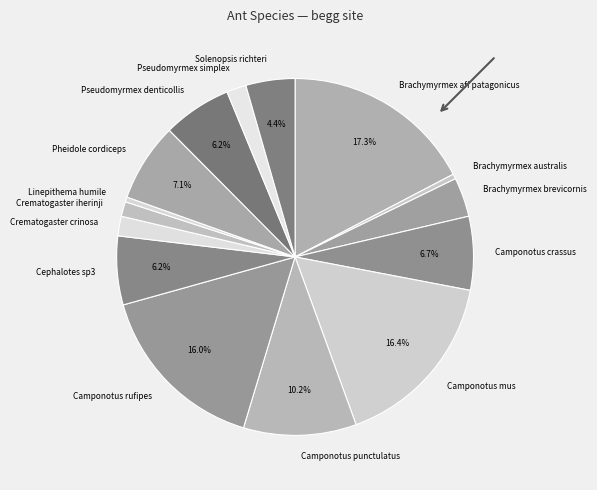

Which category has the biggest portion of the pie?

Brachymyrmex aff patagonicus